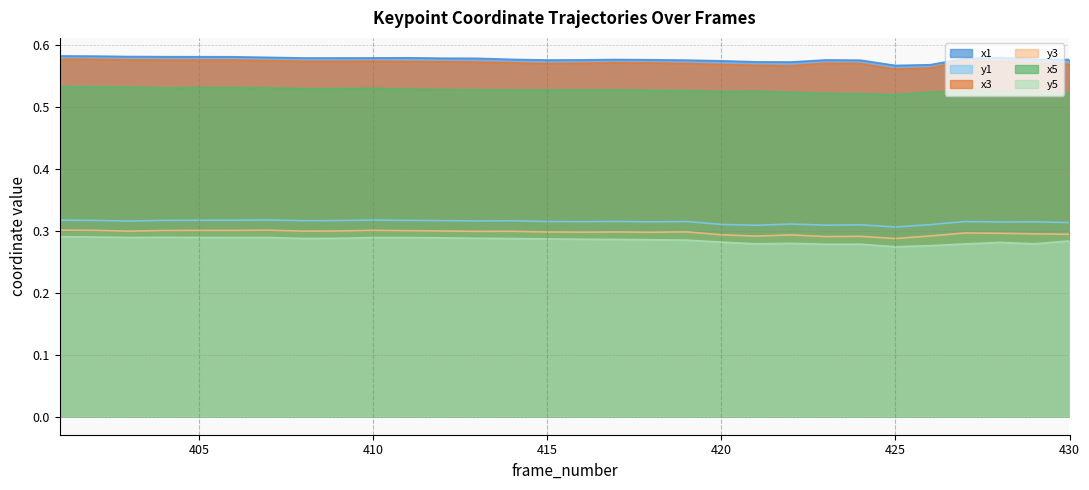

Does the chart display data point markers on the line(s)?

No